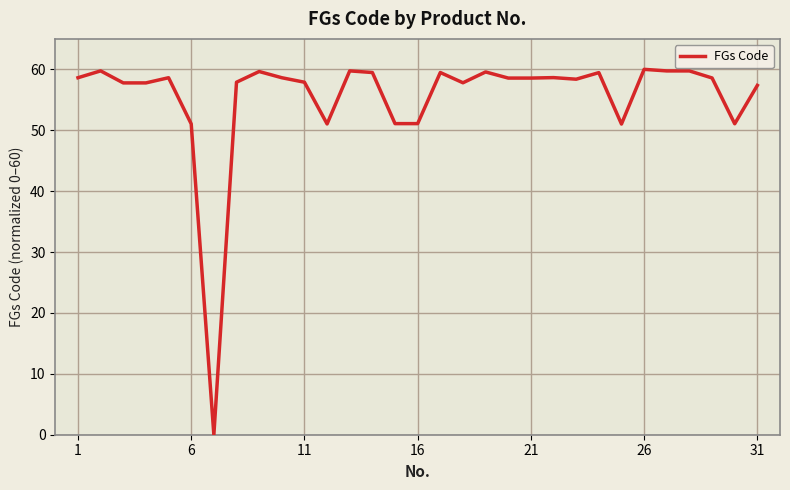

What is the difference between the maximum and minimum values?

60.0